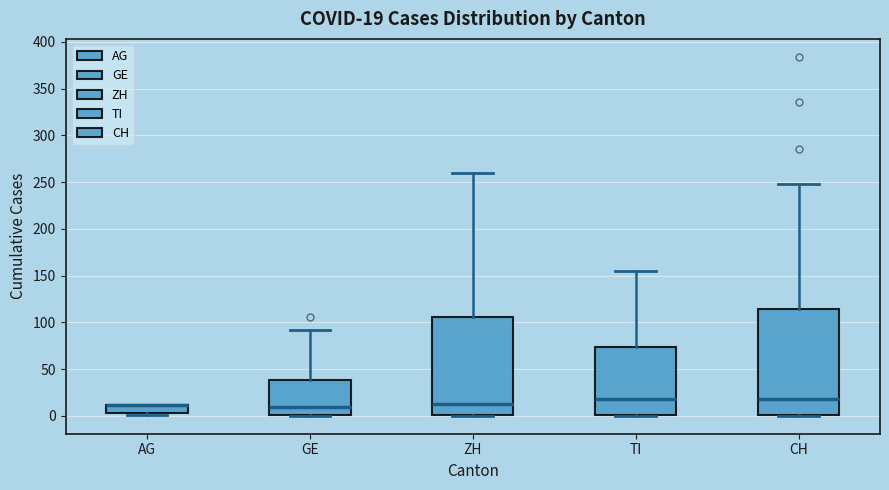

Comparing the boxes themselves (not the whiskers), which one is the tallest?

CH